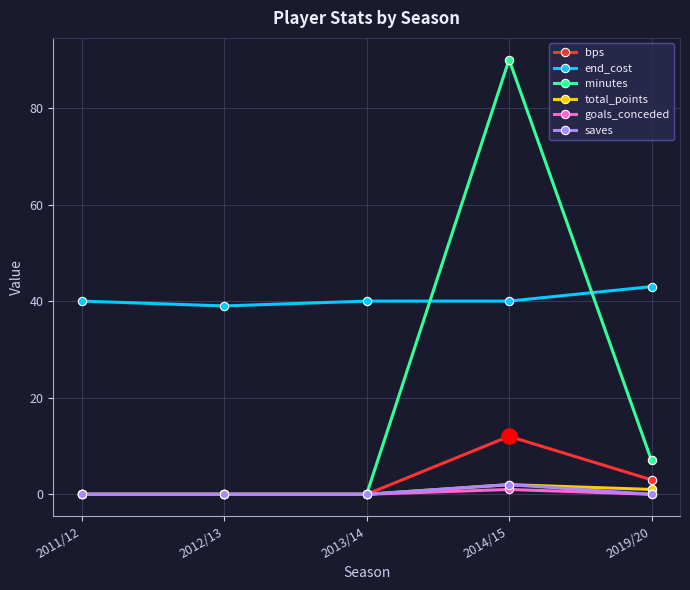

At how many categories does at least one series exceed 60?

1